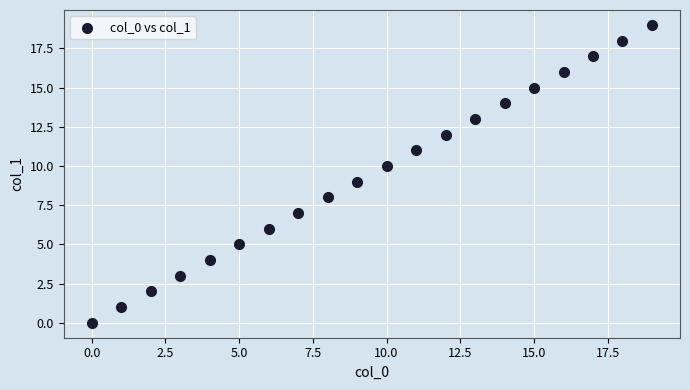

What is the range of Y values (max minus min)?

19